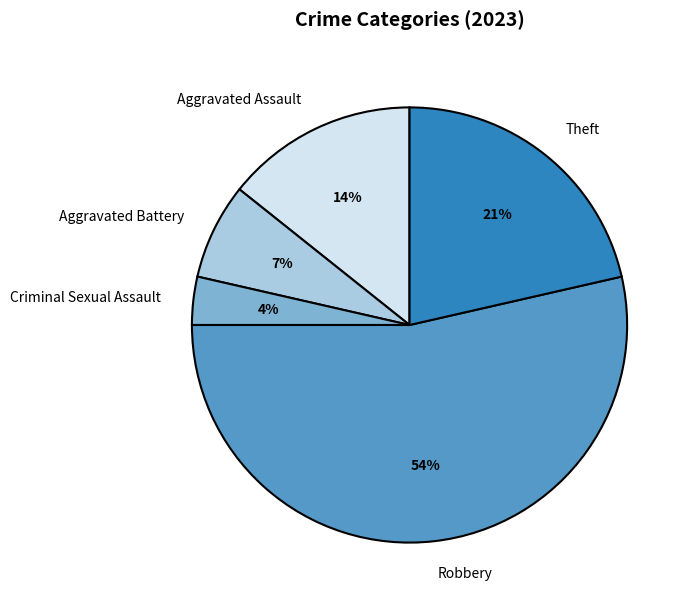

Which slice is the largest?

Robbery